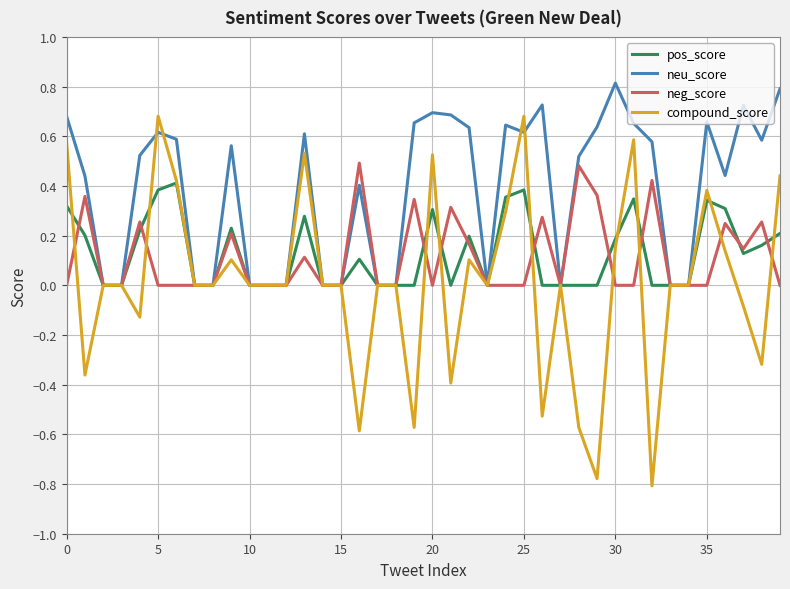

List the series in order of their peak value, highest first.

neu_score, compound_score, neg_score, pos_score